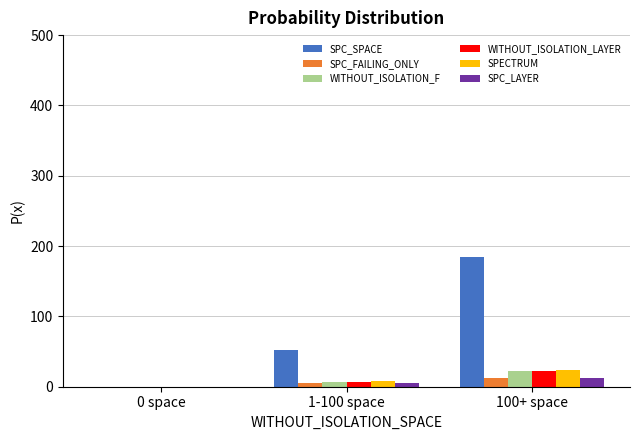

The value of SPC_SPACE at 100+ space is 183.8. True or false?

True